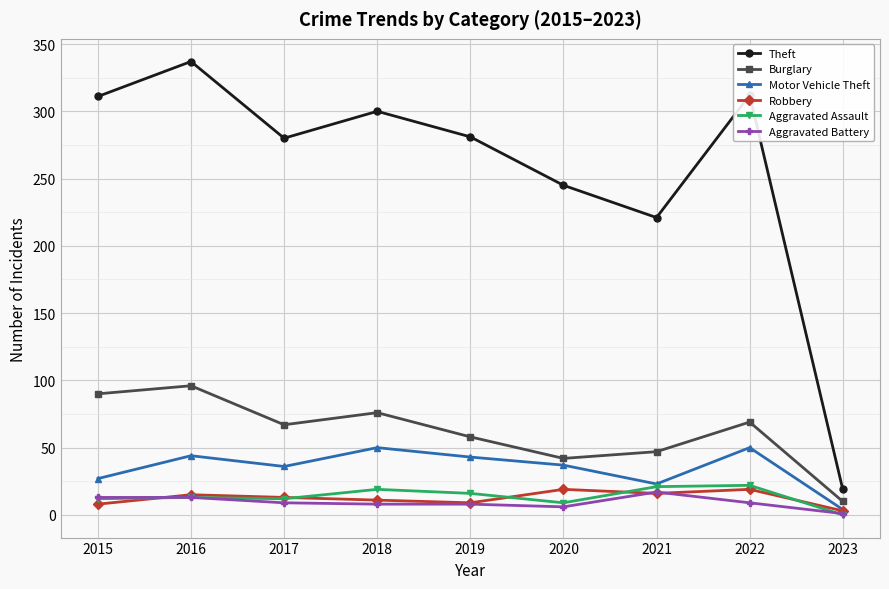

Which series has the largest range (max minus min)?

Theft